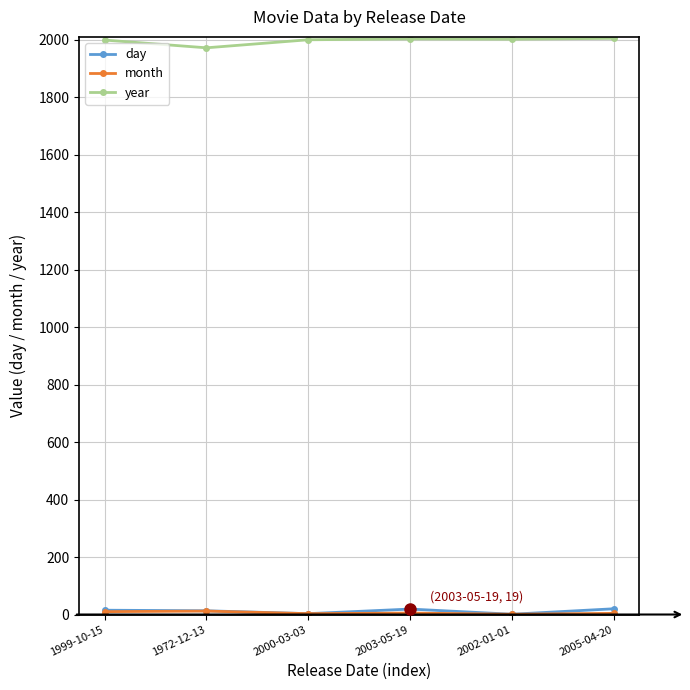

Which series has the largest total across all categories?

year